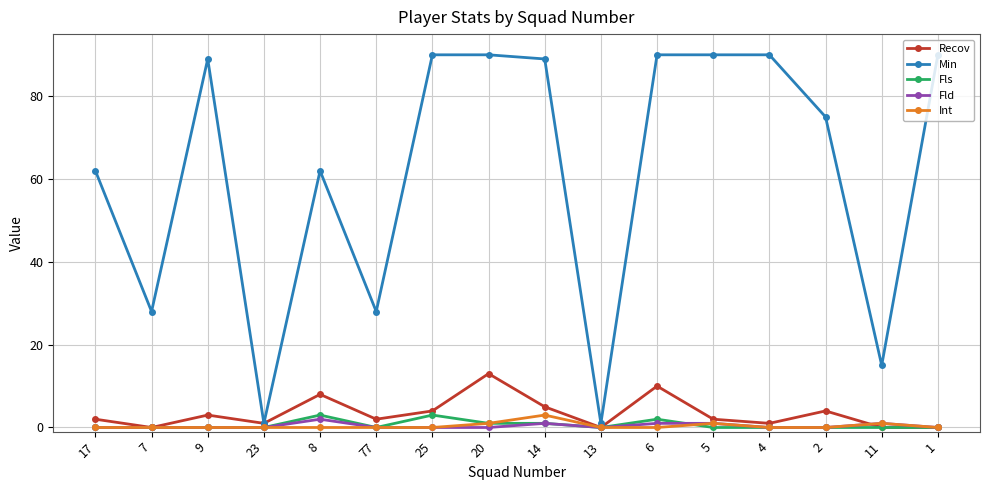

At how many categories does at least one series exceed 67?

9